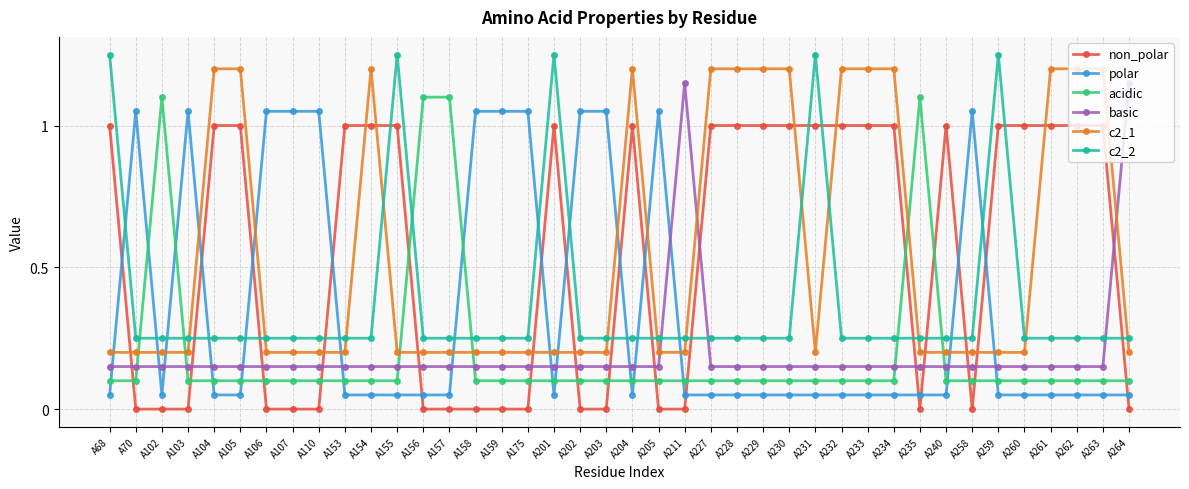

Rank the series by their maximum value, from lowest to highest.

non_polar, polar, acidic, basic, c2_1, c2_2